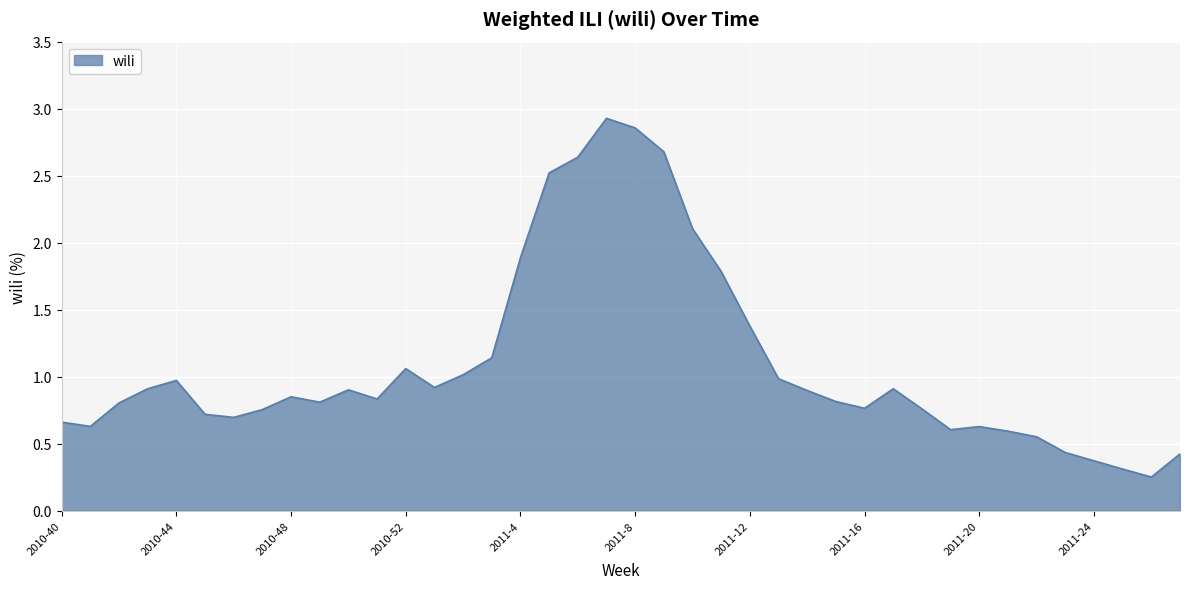

How many categories are shown in the chart?

40